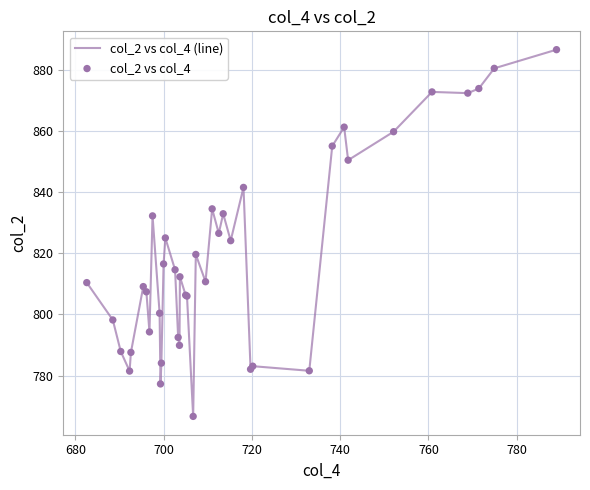

What is the greatest value displayed?

886.5